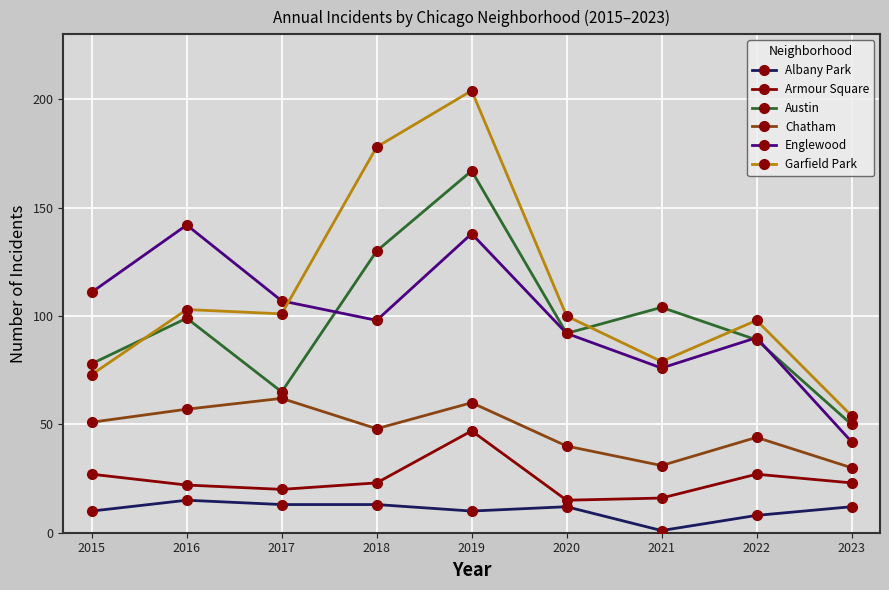

What is the value of the Austin point at the 1st from the left?

78